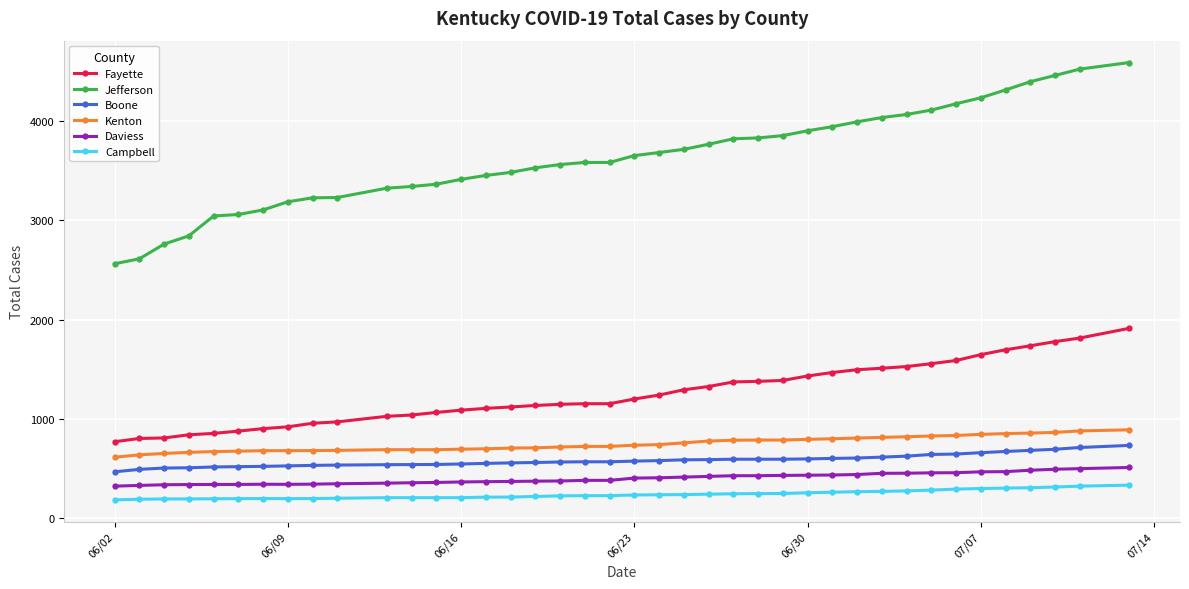

How many data points in Boone are less than 575?

20